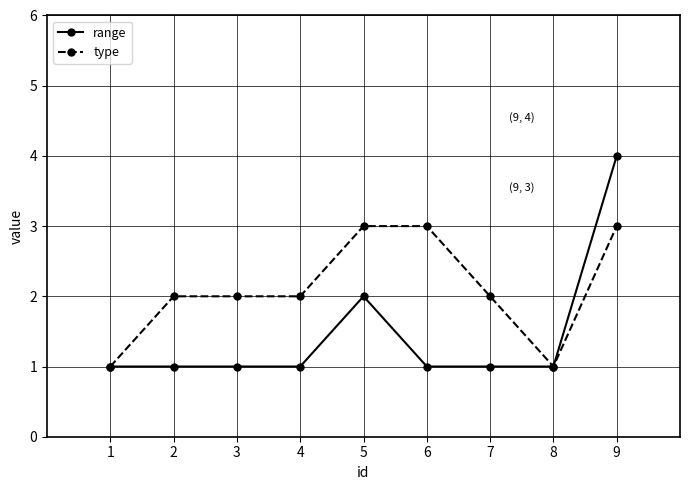

What is the sum of all type values?

19